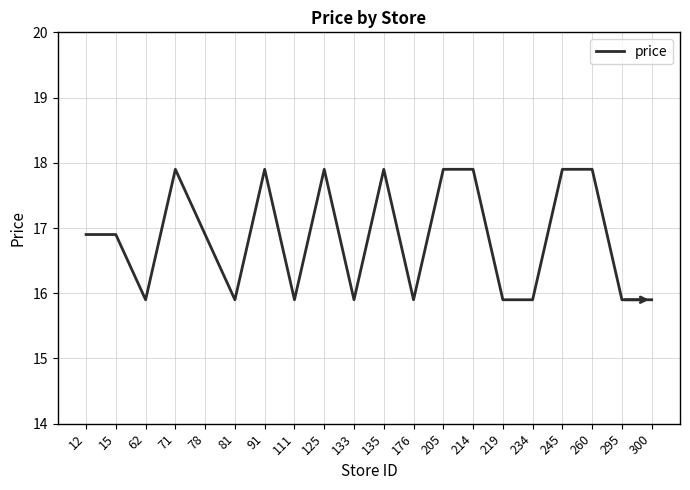

What is the maximum value shown in the chart?

17.9